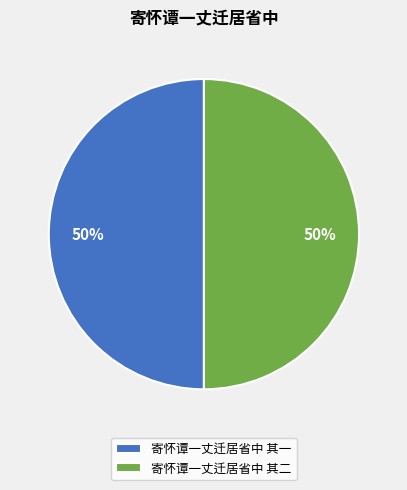

Is it true that 寄怀谭一丈迁居省中 其一 is 35% of the pie?

False